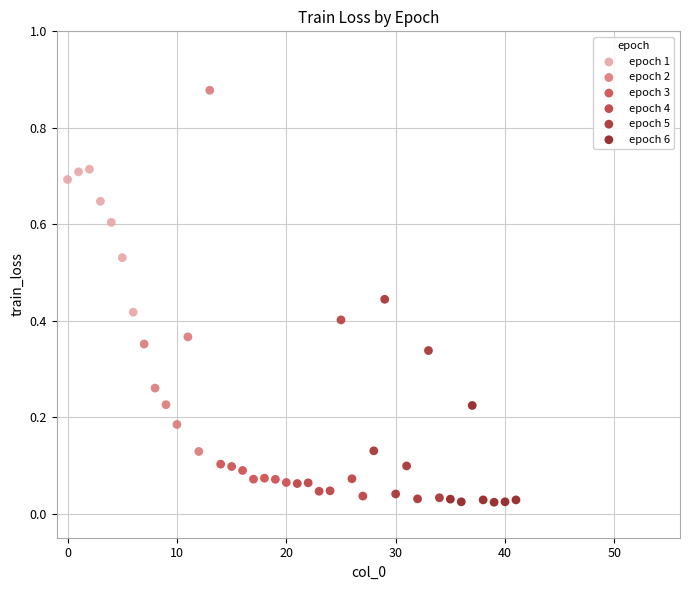

Which series reaches the maximum Y coordinate?

epoch 2